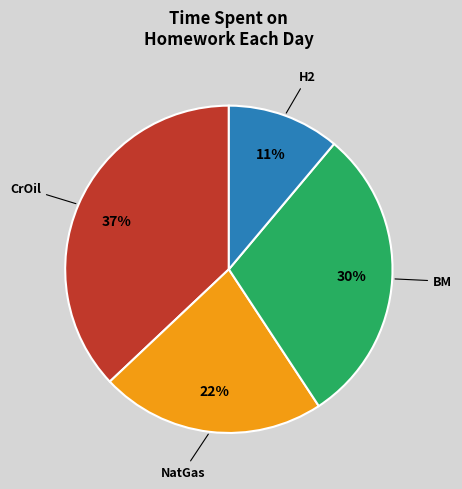

Is there a majority slice in this chart?

No